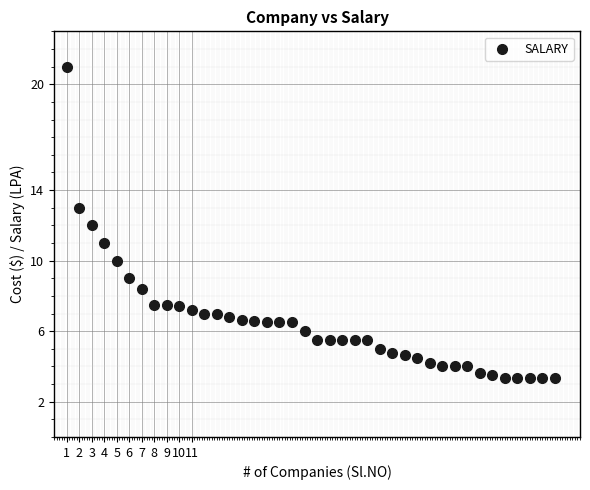

What is the range of X values (max minus min)?

39.0